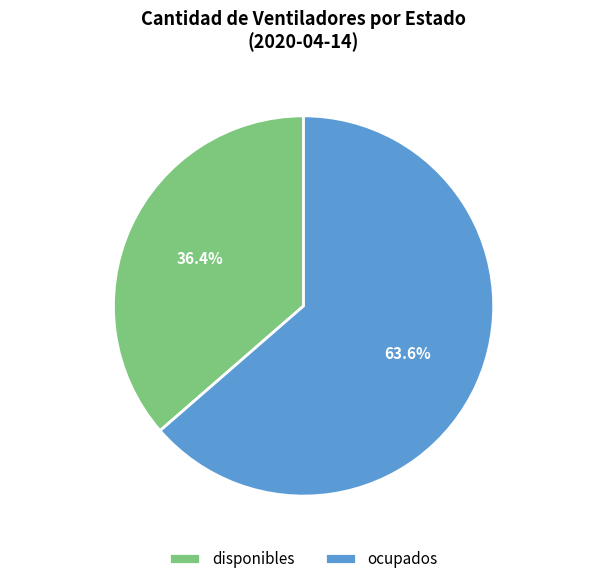

What portion of the pie excludes disponibles?

63.6%